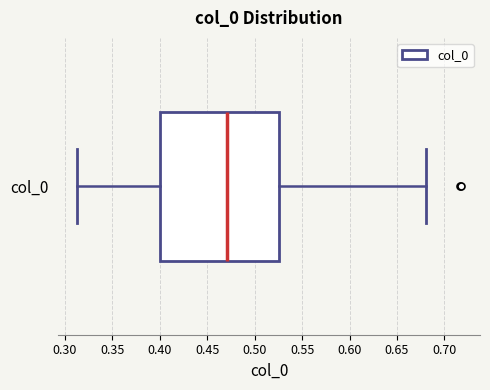

Transcribe this box plot: give where the median line is, the range the box spans, and where the two whiskers end, as read against the x-axis. The values are not printed on the chart, so give them approximately, as read against the axis.

median 0.470, box 0.400 to 0.525, whiskers 0.315 to 0.680